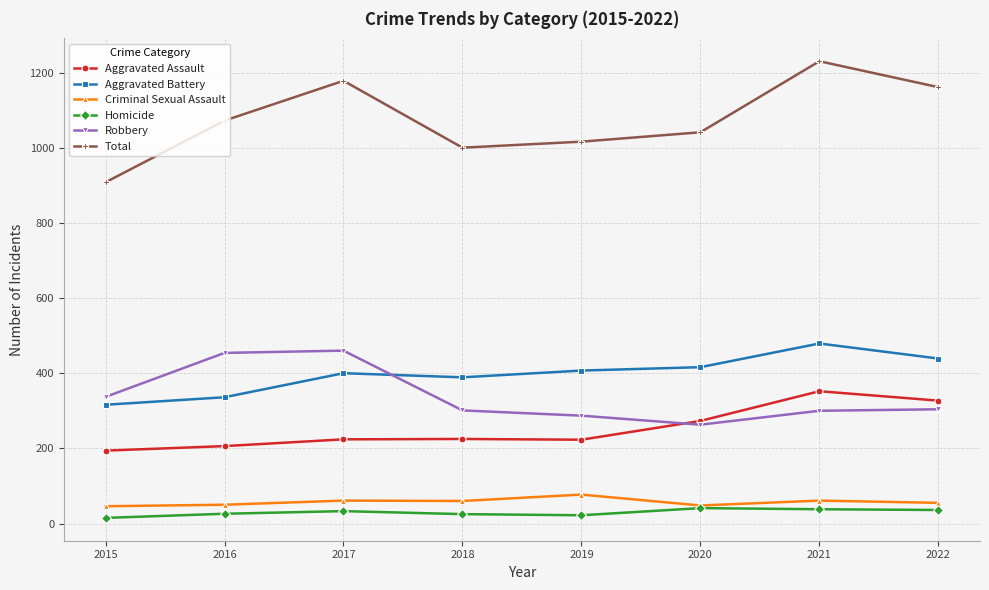

How many values in the Homicide series are below 33?

4